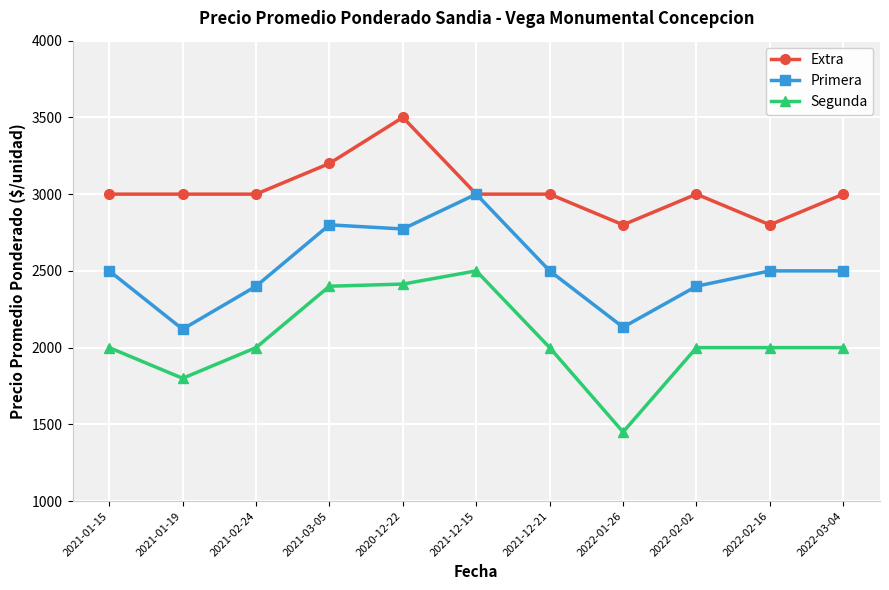

True or false: Segunda has a value of 549 at 2020-12-22.

False